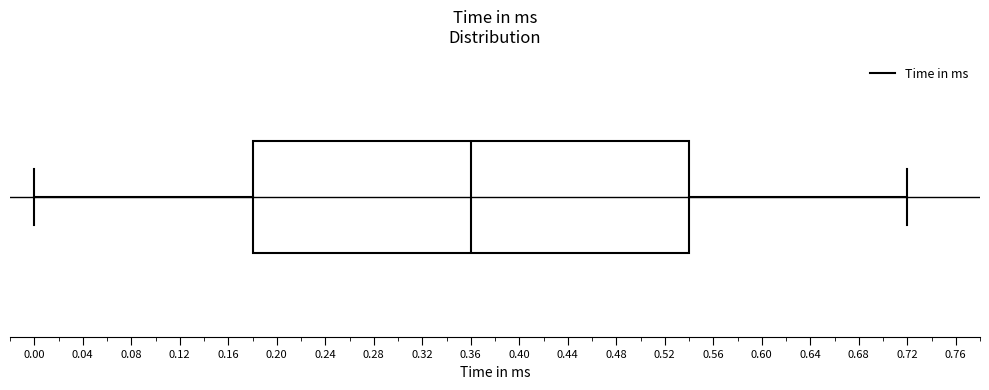

Read this box plot against the x-axis: the position of the median line, the range covered by the box, and the ends of both whiskers. The values are not printed on the chart, so give them approximately, as read against the axis.

median 0.36, box 0.18 to 0.54, whiskers 0.00 to 0.72